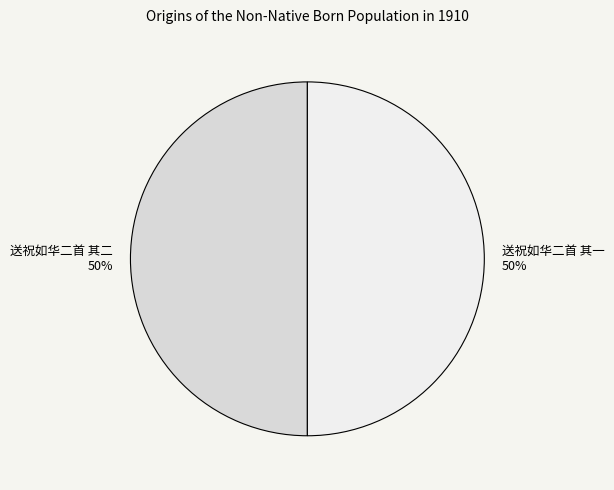

Approximately how many times larger is the value at 送祝如华二首 其一 compared to 送祝如华二首 其二?

1.0